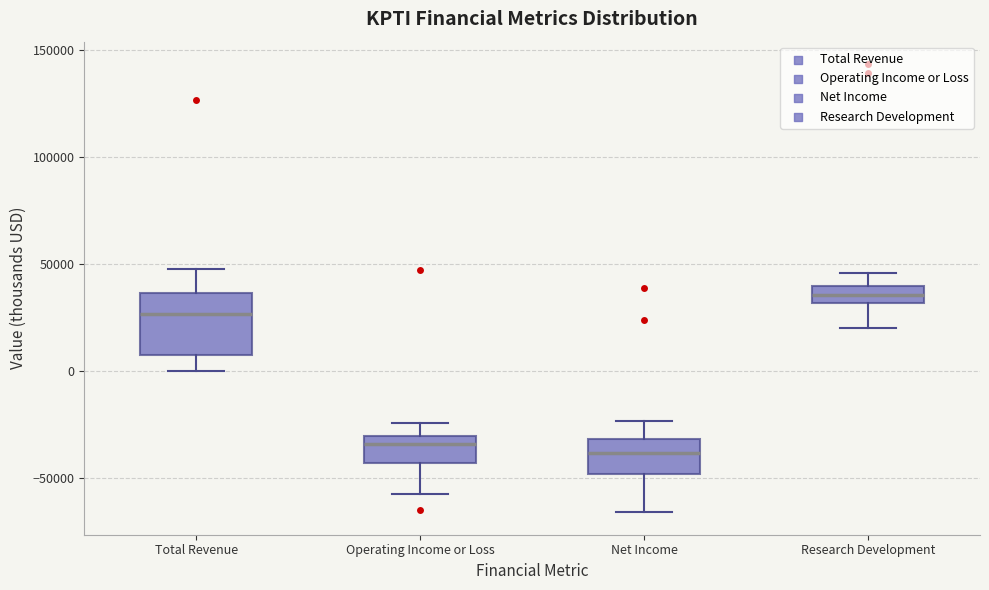

Comparing the boxes themselves (not the whiskers), which one is the tallest?

Total Revenue